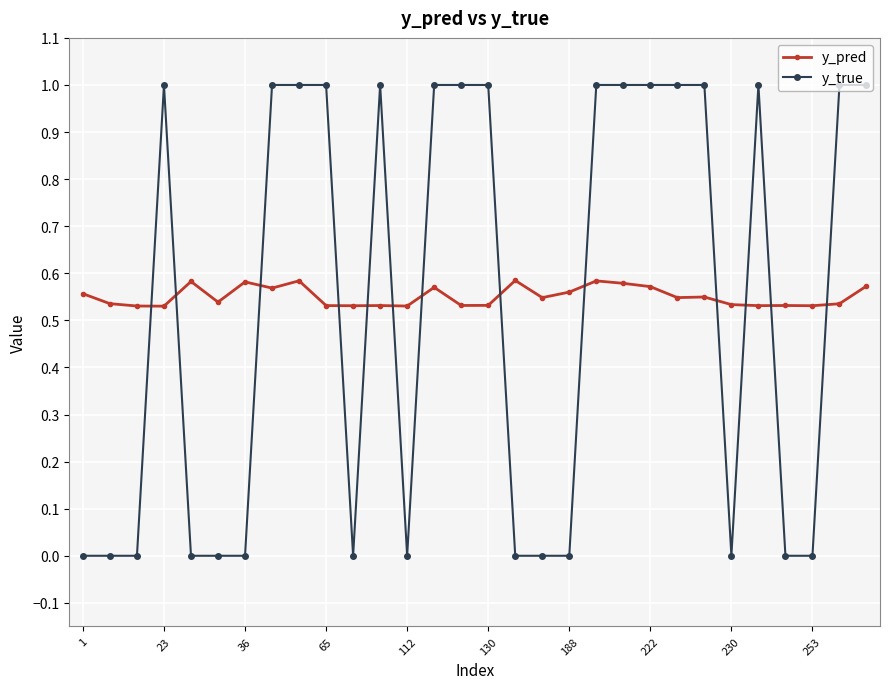

How many intersections are there between y_pred and y_true?

13